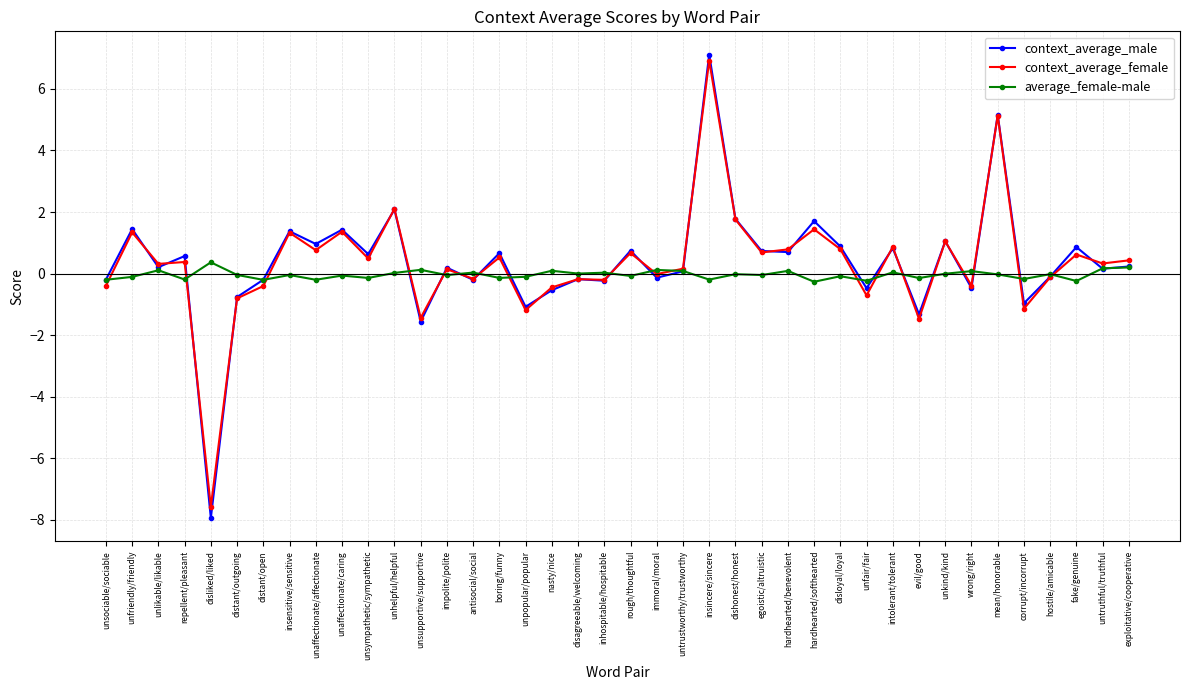

How many values in context_average_male are above zero?

24